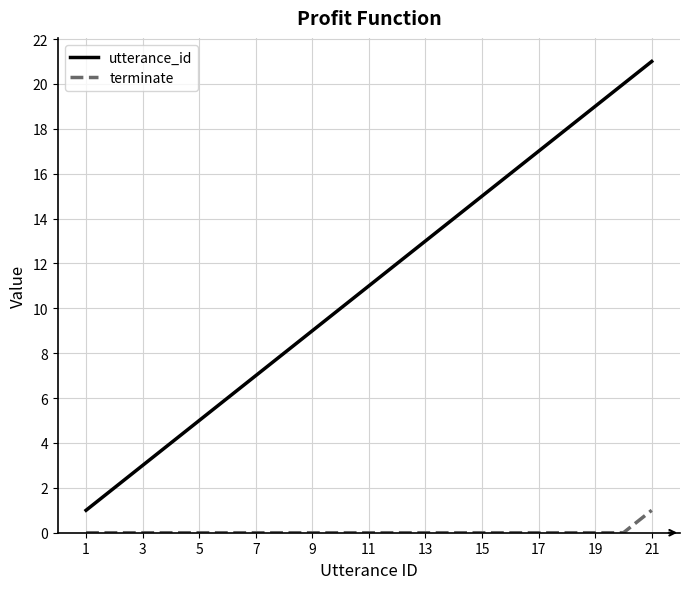

True or false: utterance_id and terminate cross at least once.

False